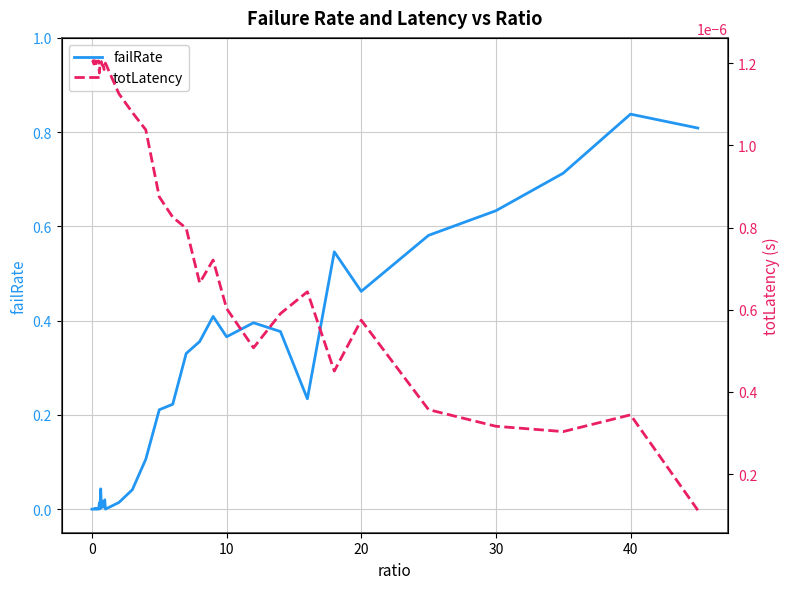

Which category has the highest value in the failRate series?

40